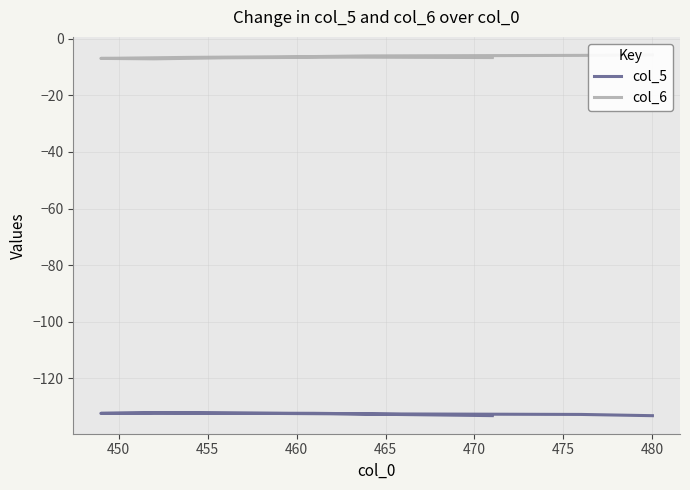

Between 465 and 480, which series saw the biggest shift?

col_6